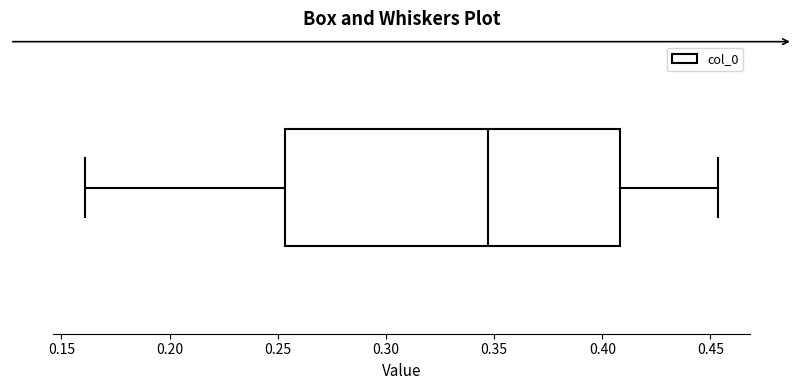

Transcribe this box plot: give where the median line is, the range the box spans, and where the two whiskers end, as read against the x-axis. The values are not printed on the chart, so give them approximately, as read against the axis.

median 0.345, box 0.255 to 0.410, whiskers 0.160 to 0.455